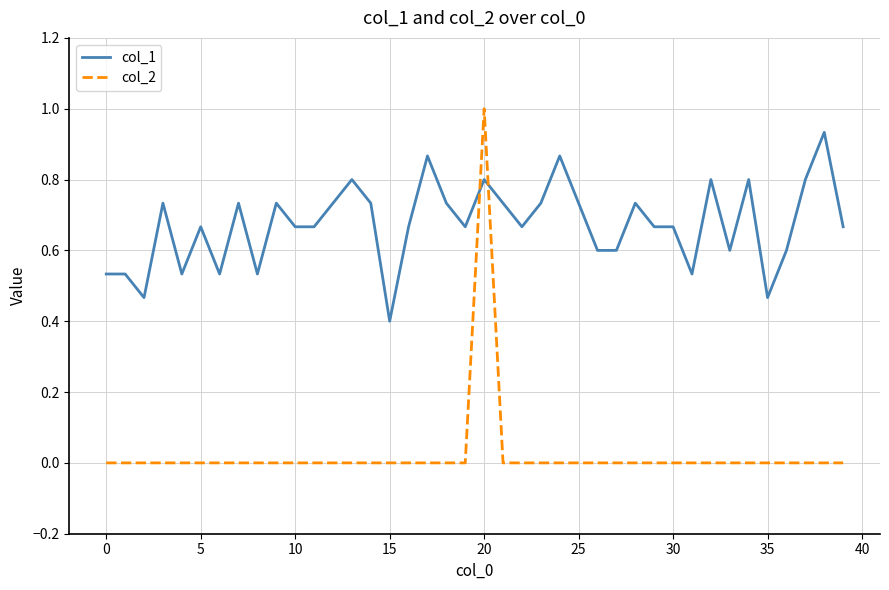

What is the maximum value shown in the chart?

1.0